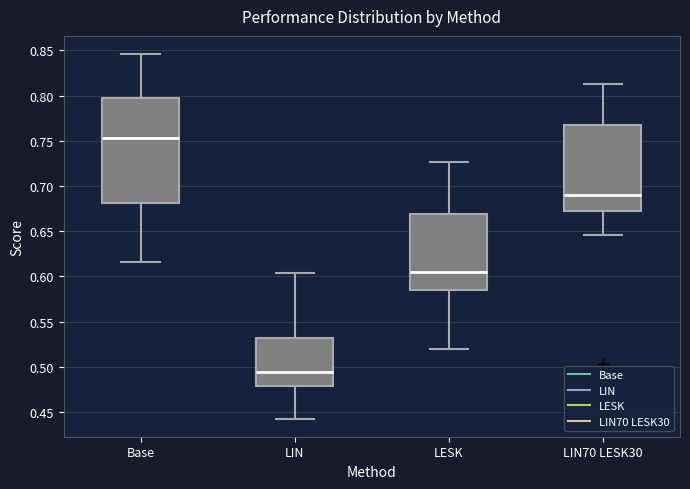

Where does the lower whisker of the box for LIN70 LESK30 end on the y-axis? The values are not printed on the chart, so give them approximately, as read against the axis.

0.645